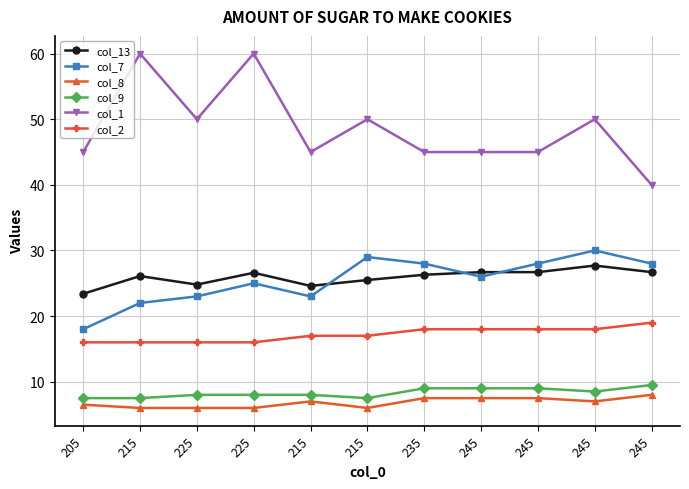

What is the label of the 10th point from the left?

245